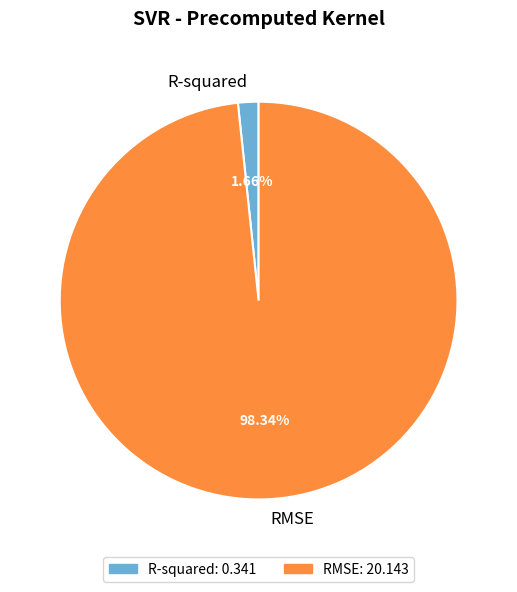

Is the sum of R-squared and RMSE greater than half?

Yes